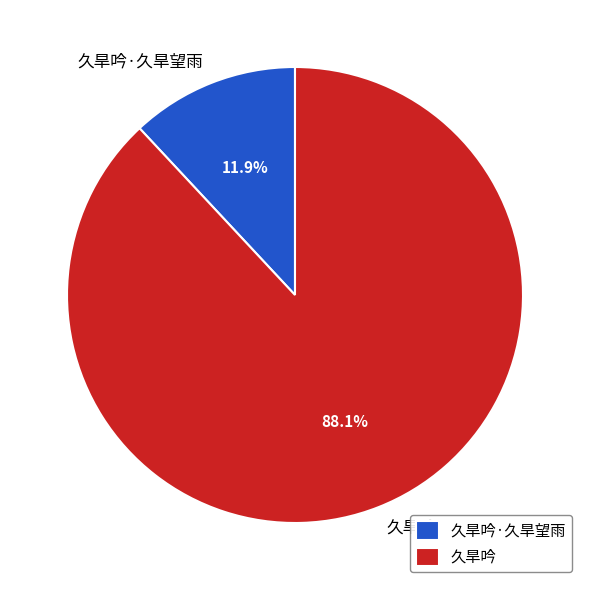

Between 久旱吟·久旱望雨 and 久旱吟, which is larger?

久旱吟